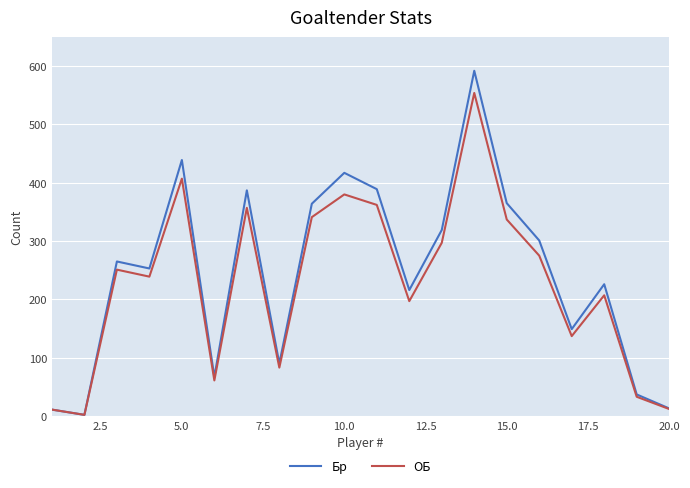

List the series in order of their peak value, lowest first.

ОБ, Бр